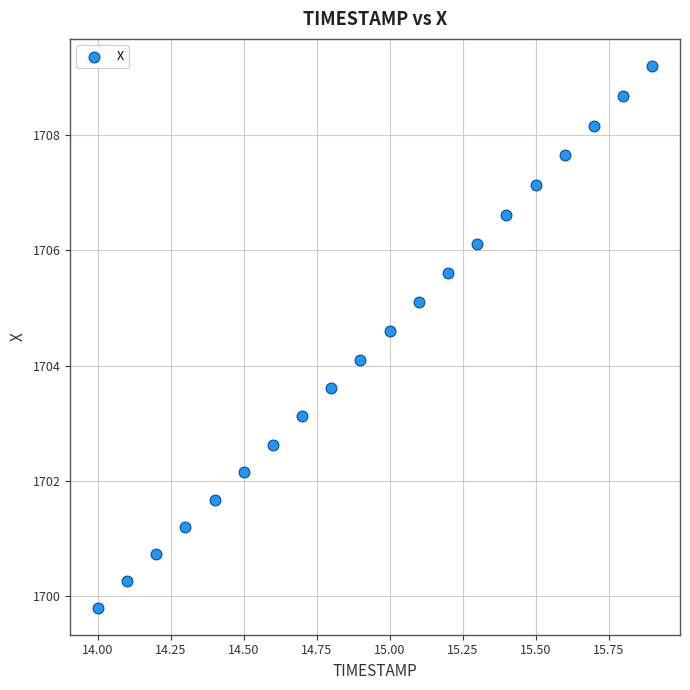

What is the range of Y values (max minus min)?

9.4